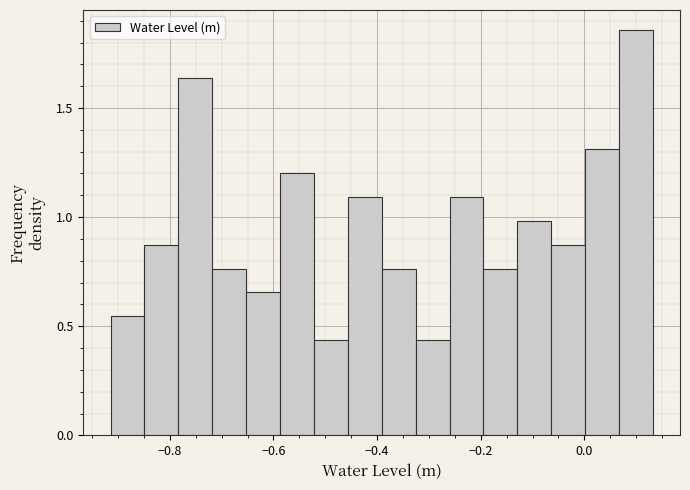

Around what value on the x-axis is the tallest bar? Give the approximate position of its centre, as read against the axis.

0.10